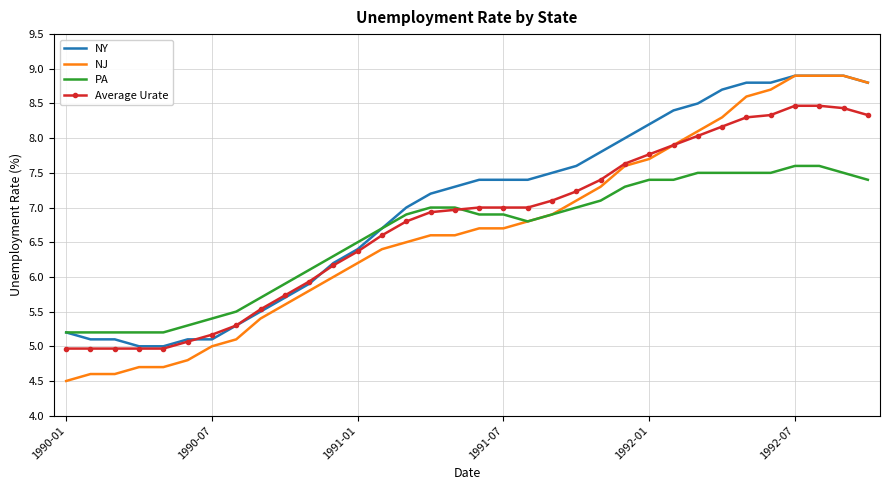

Which series has the largest total across all categories?

NY